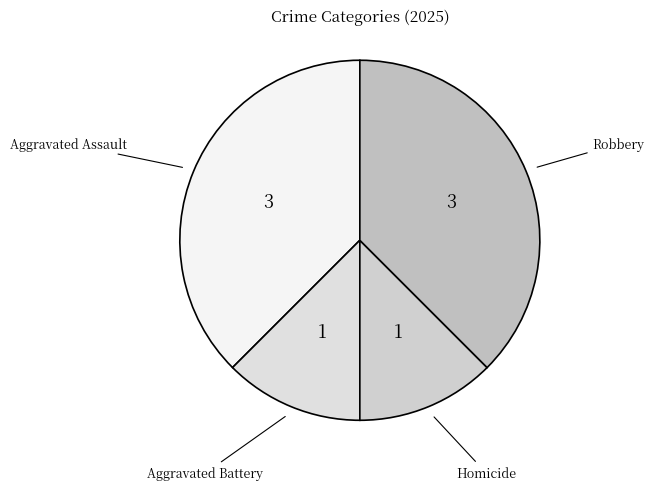

Do Aggravated Assault and Robbery together represent more than half of the pie?

Yes